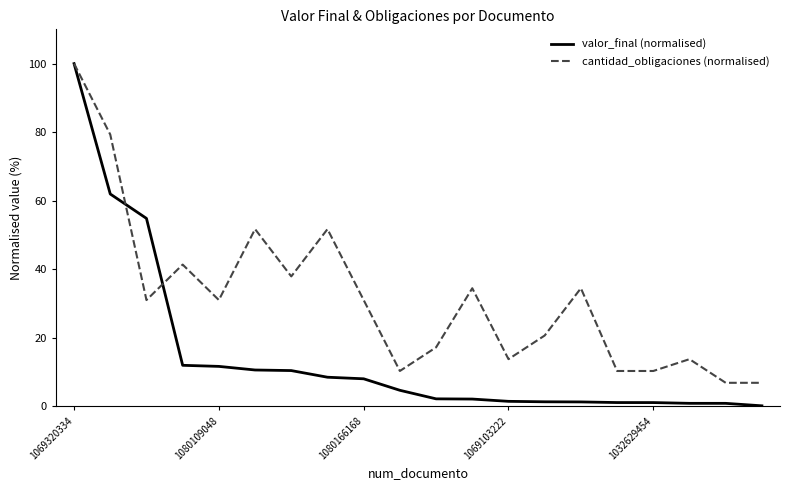

Which series has the largest range (max minus min)?

valor_final (normalised)